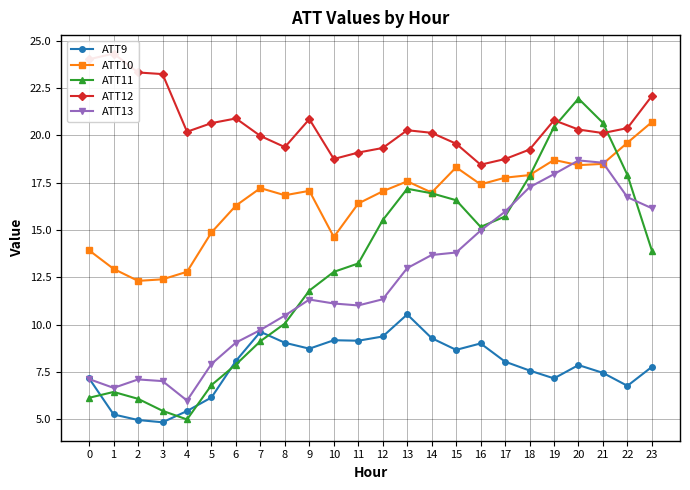

At 20, list the series in order from largest to smallest.

ATT11, ATT12, ATT13, ATT10, ATT9